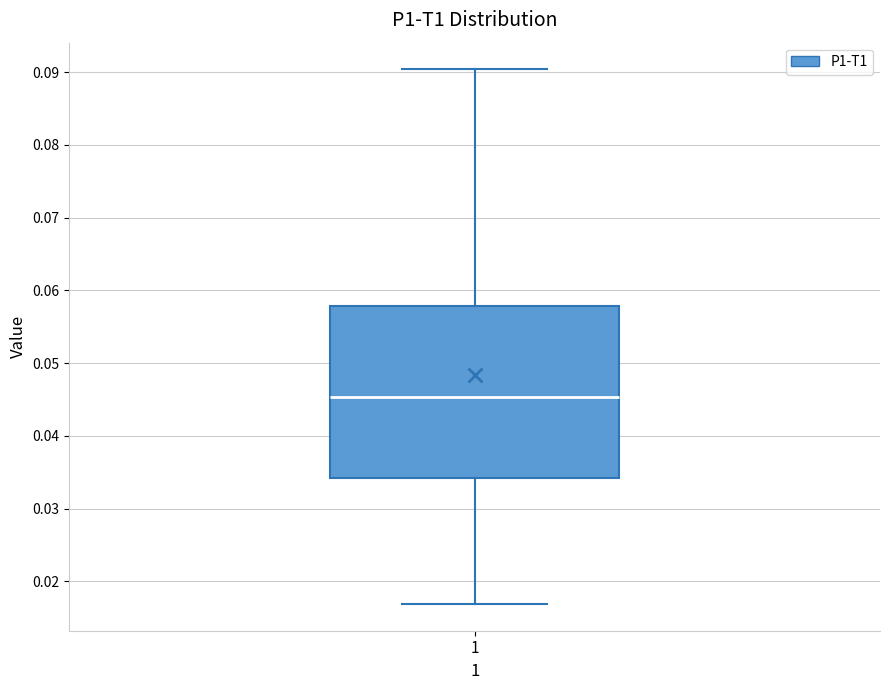

Transcribe this box plot: give where the median line is, the range the box spans, and where the two whiskers end, as read against the y-axis. The values are not printed on the chart, so give them approximately, as read against the axis.

median 0.045, box 0.034 to 0.058, whiskers 0.017 to 0.090